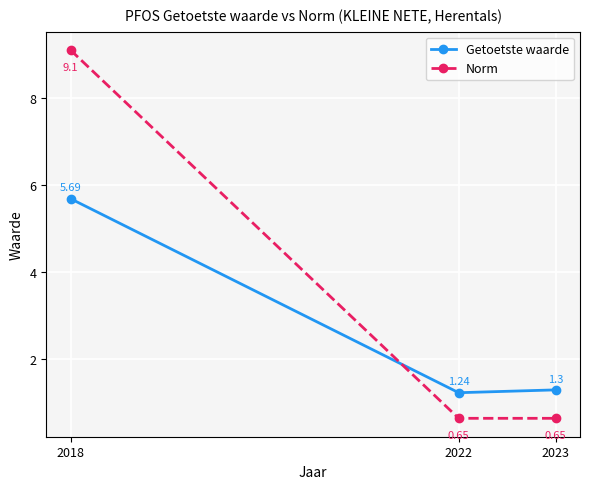

What is the difference between the maximum and minimum values in the Getoetste waarde series?

4.5